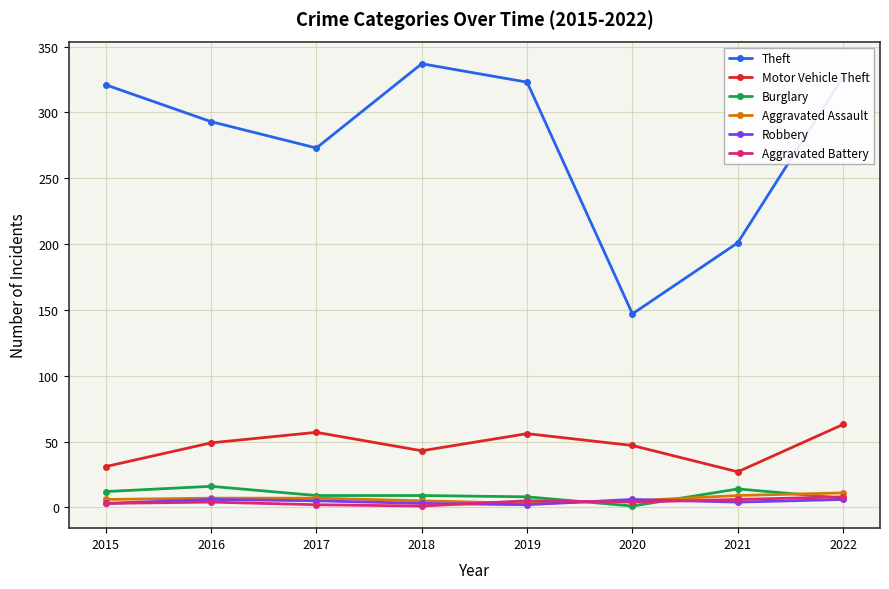

True or false: Aggravated Assault has a value of 11 at 2022.

True